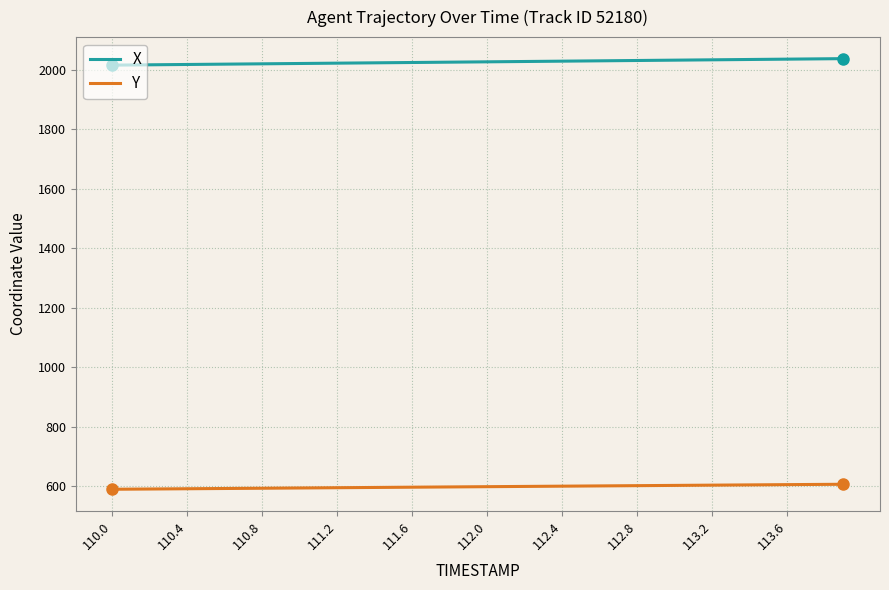

List the series in order of their peak value, lowest first.

Y, X